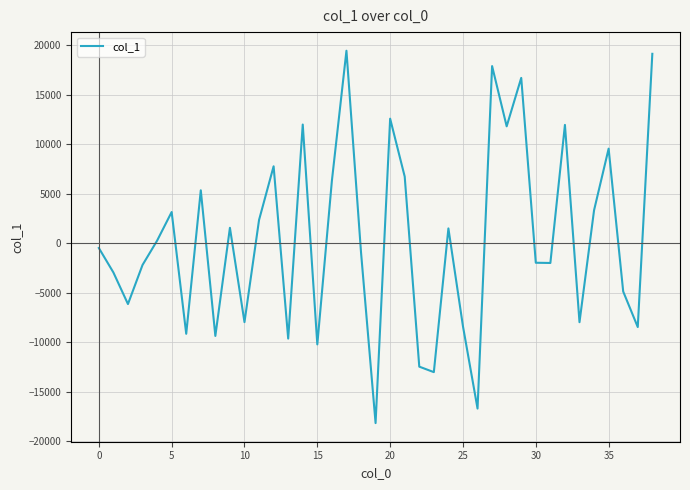

What is the difference between the maximum and minimum values?

37628.3